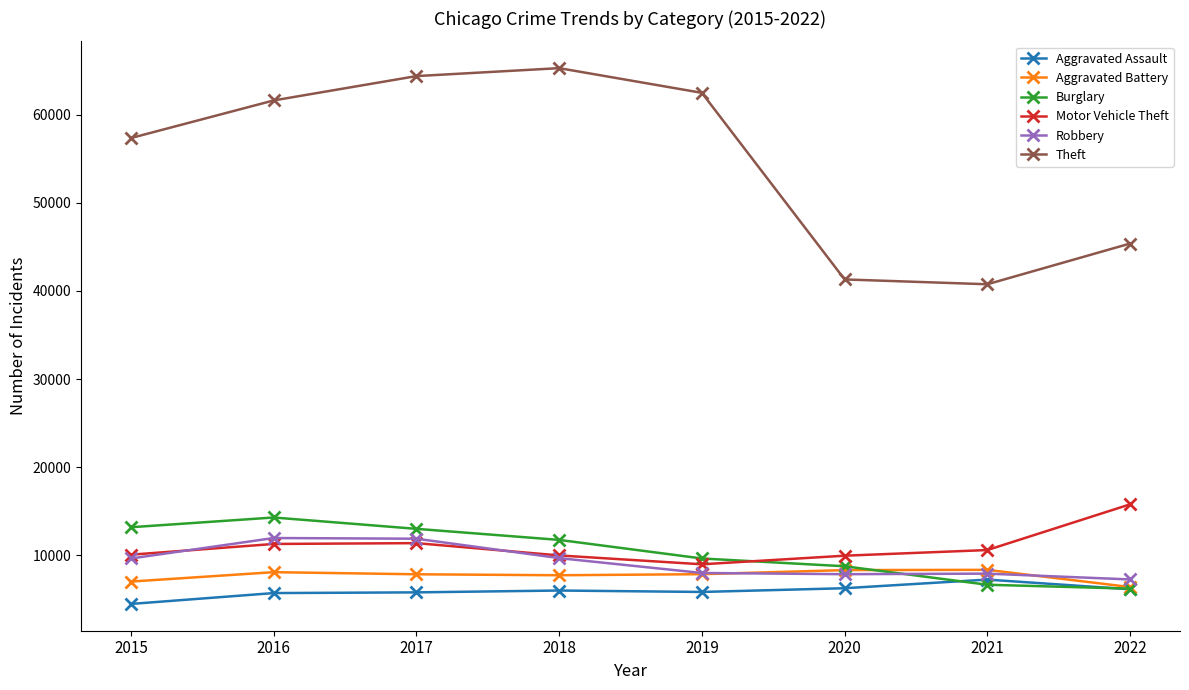

What is the spread (max minus min) of values at 2015?

52870